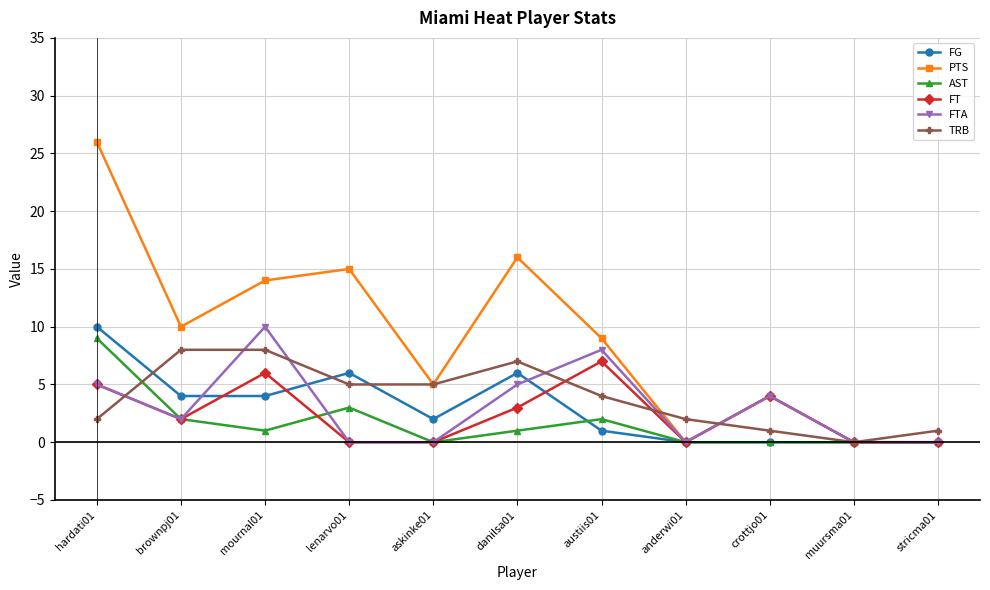

Does the chart have visible grid lines?

Yes